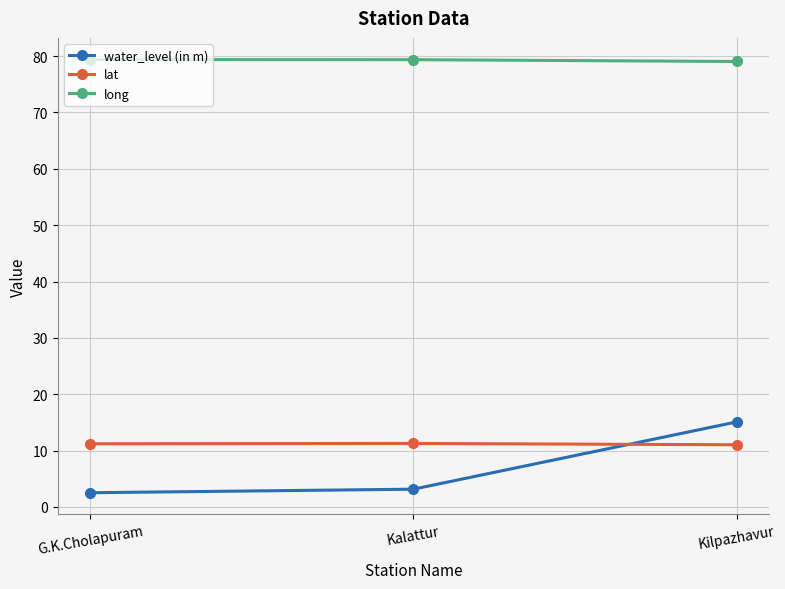

The long series shows 79.0 at Kilpazhavur. True or false?

True